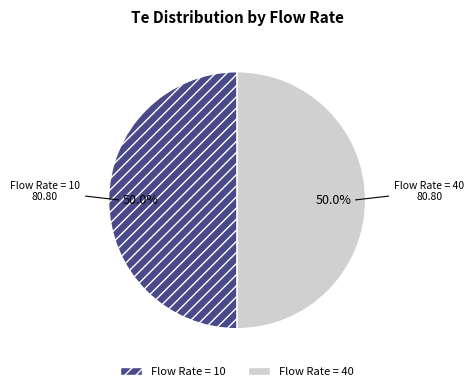

What is the ratio of the value at Flow Rate = 10 to the value at Flow Rate = 40?

1.0